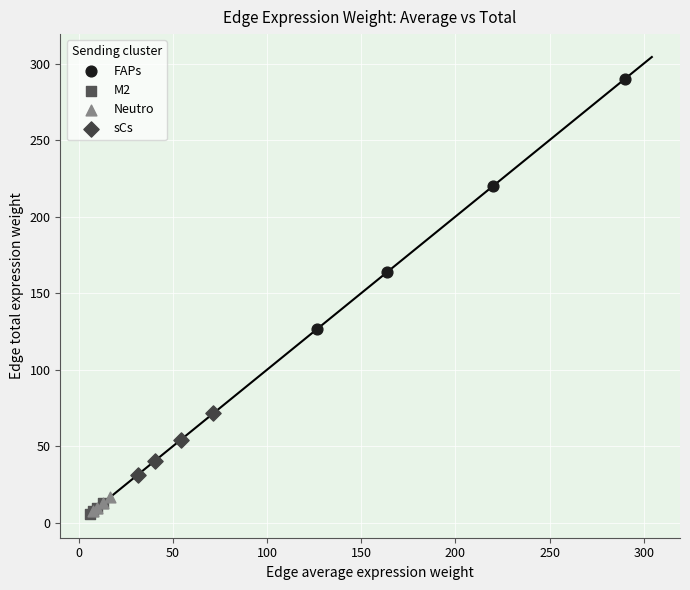

Which series has the widest spread of Y values?

FAPs